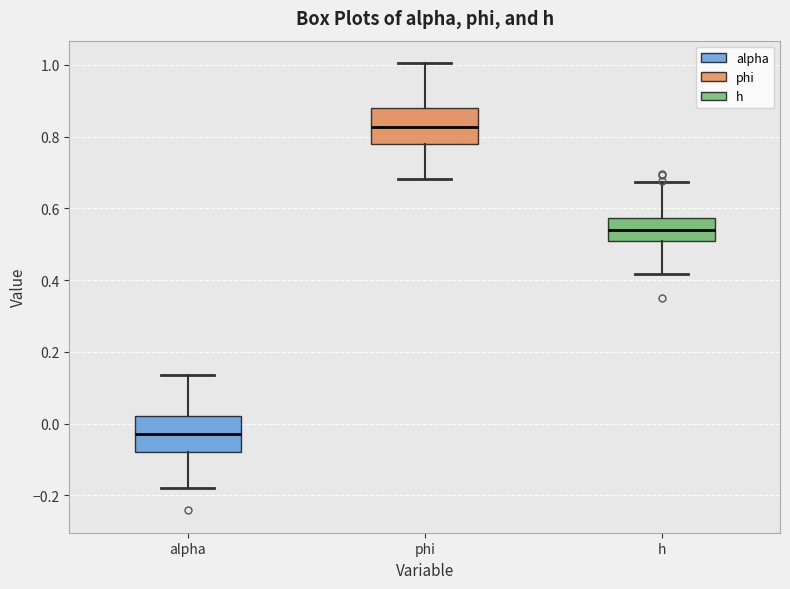

Reading left to right, read every box against the y-axis: the position of its median line, the range the box covers, and the ends of its whiskers. The values are not printed on the chart, so give them approximately, as read against the axis.

alpha: median -0.02, box -0.08 to 0.02, whiskers -0.18 to 0.14
phi: median 0.82, box 0.78 to 0.88, whiskers 0.68 to 1.00
h: median 0.54, box 0.50 to 0.58, whiskers 0.42 to 0.68